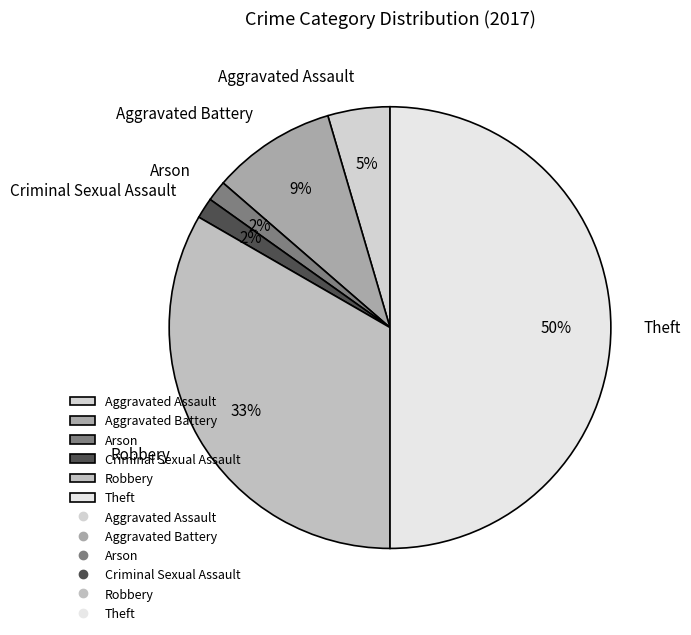

What is the largest slice in the pie chart?

Theft